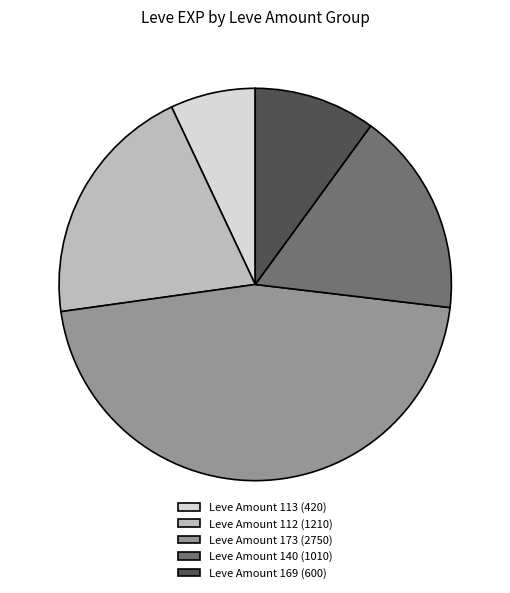

Is it true that Leve Amount 112 (1210) is 20% of the pie?

True